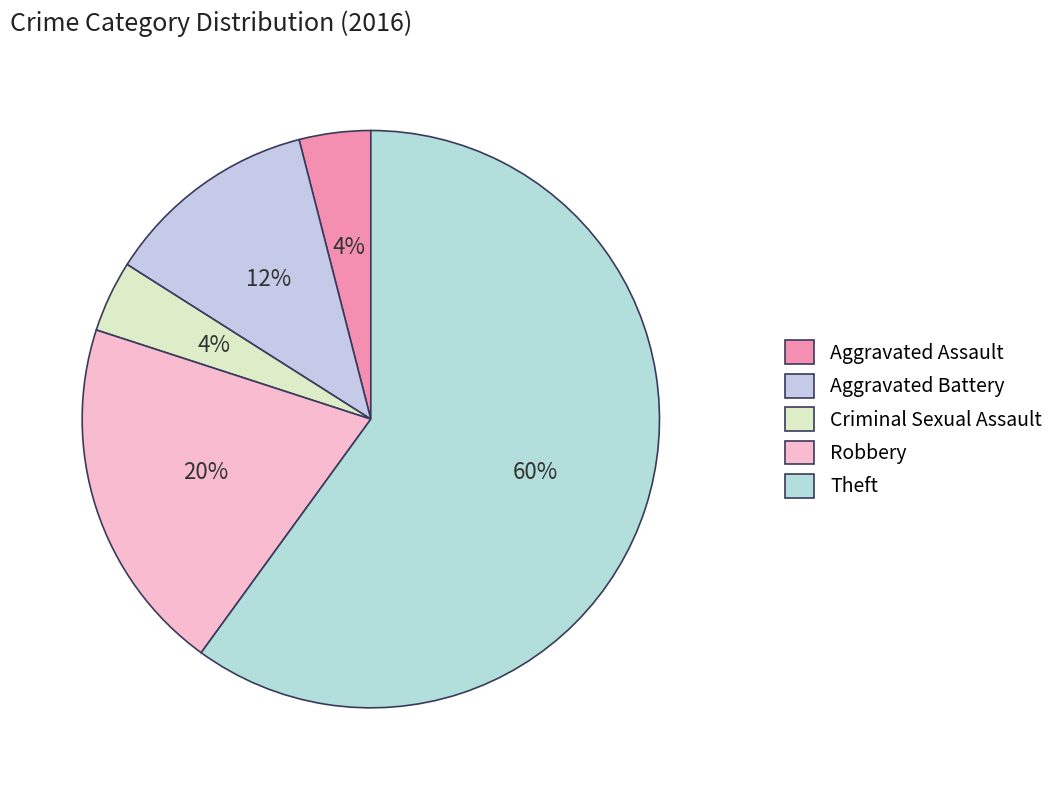

How many slices are in this pie chart?

5